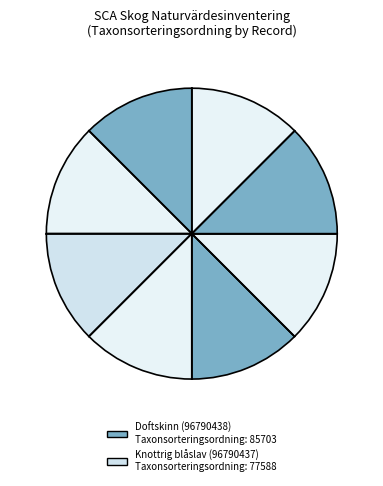

What is the smallest slice in the pie chart?

Knottrig blåslav (96790437)